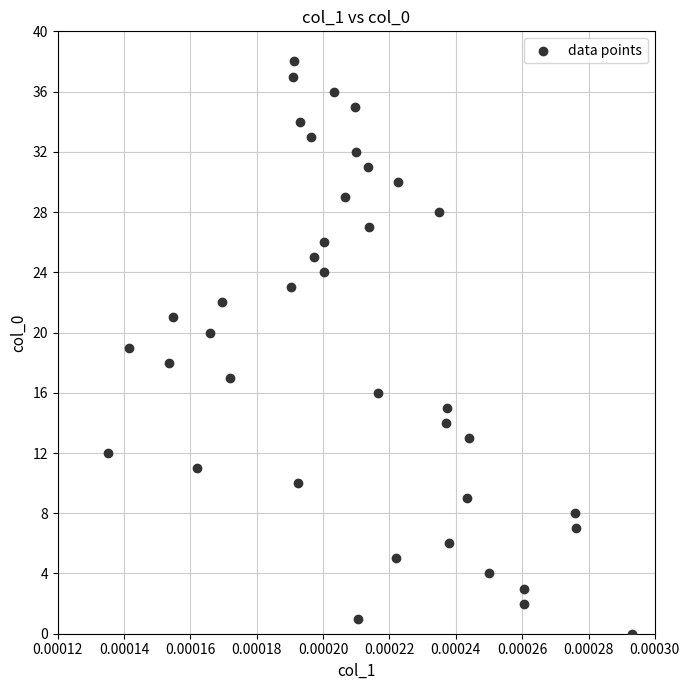

What is the range of Y values (max minus min)?

38